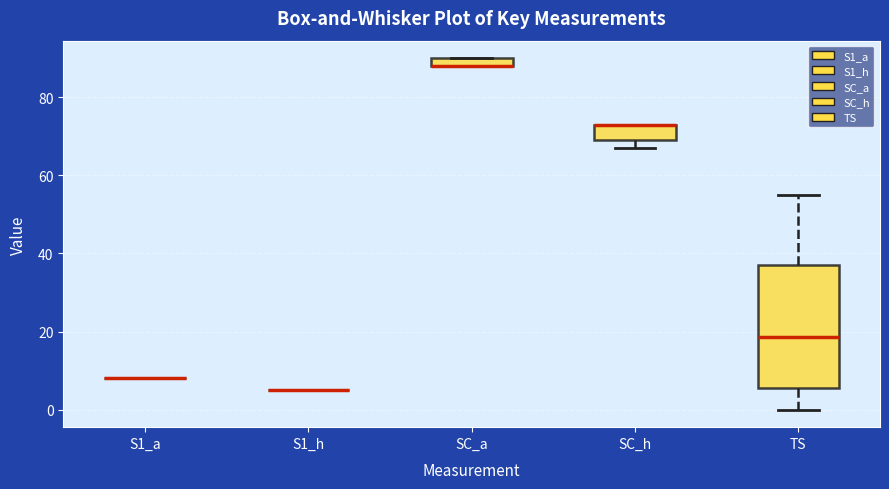

Which box is the tallest, from its lower edge to its upper edge?

TS